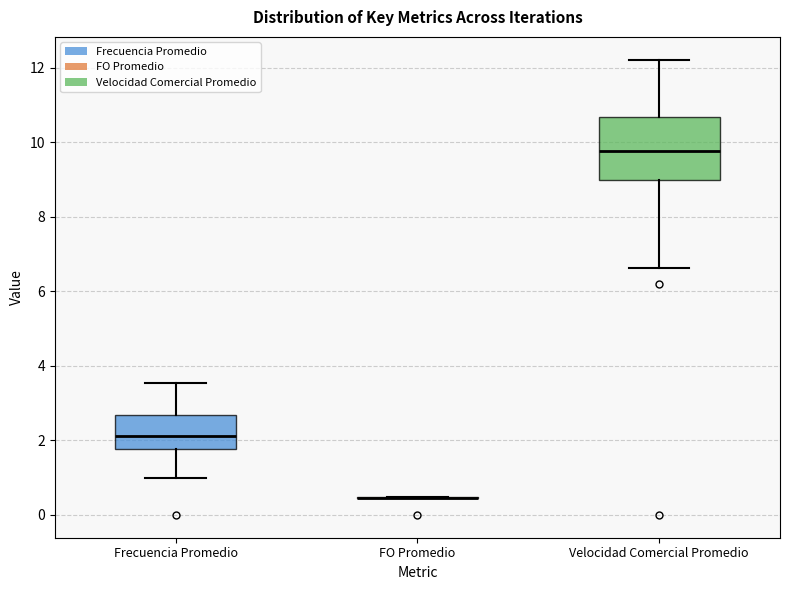

Reading left to right, transcribe this box plot: for each box, give where its median line is, the range the box spans, and where its two whiskers end, as read against the y-axis. The values are not printed on the chart, so give them approximately, as read against the axis.

Frecuencia Promedio: median 2.2, box 1.8 to 2.6, whiskers 1.0 to 3.6
FO Promedio: box collapsed to a line at 0.4, whiskers 0.4 to 0.4
Velocidad Comercial Promedio: median 9.8, box 9.0 to 10.6, whiskers 6.6 to 12.2